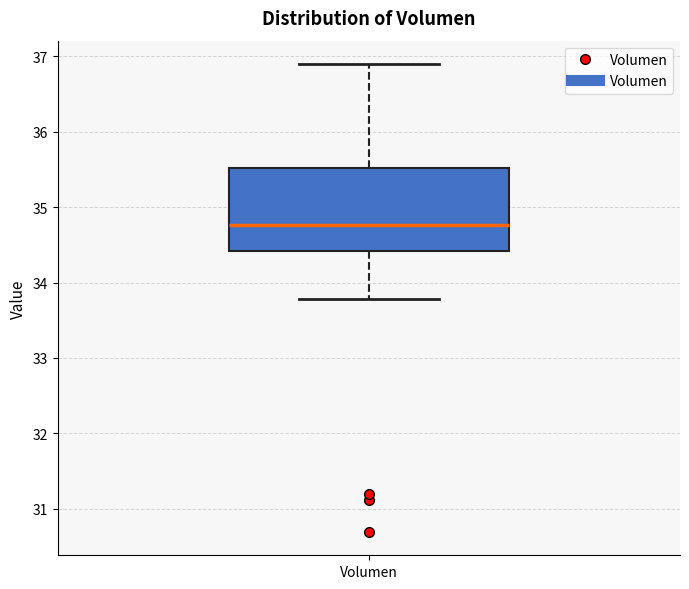

Transcribe this box plot: give where the median line is, the range the box spans, and where the two whiskers end, as read against the y-axis. The values are not printed on the chart, so give them approximately, as read against the axis.

median 34.8, box 34.4 to 35.5, whiskers 33.8 to 36.9